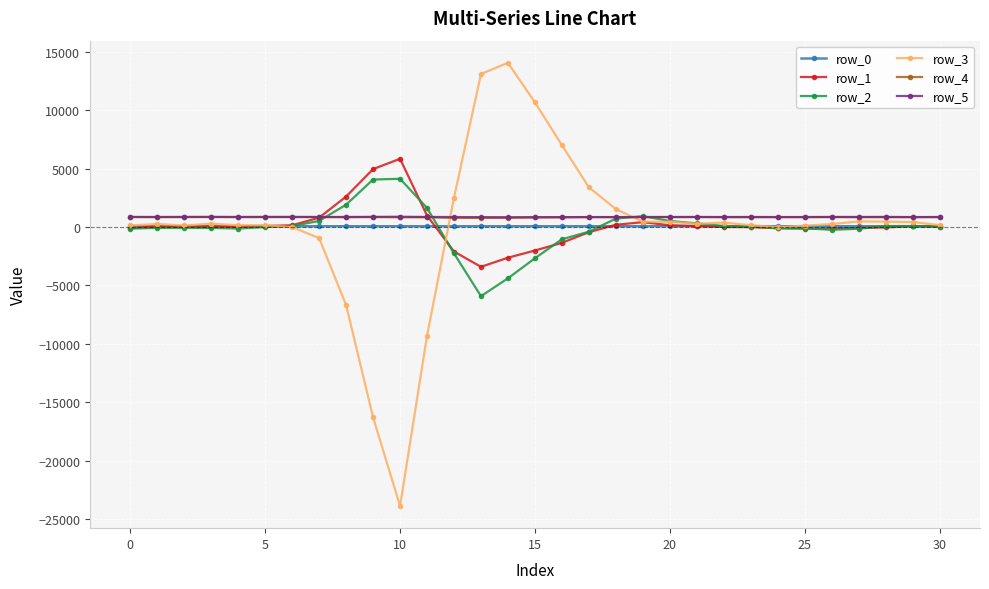

What is the value of the row_5 point at the 27th from the left?

866.0